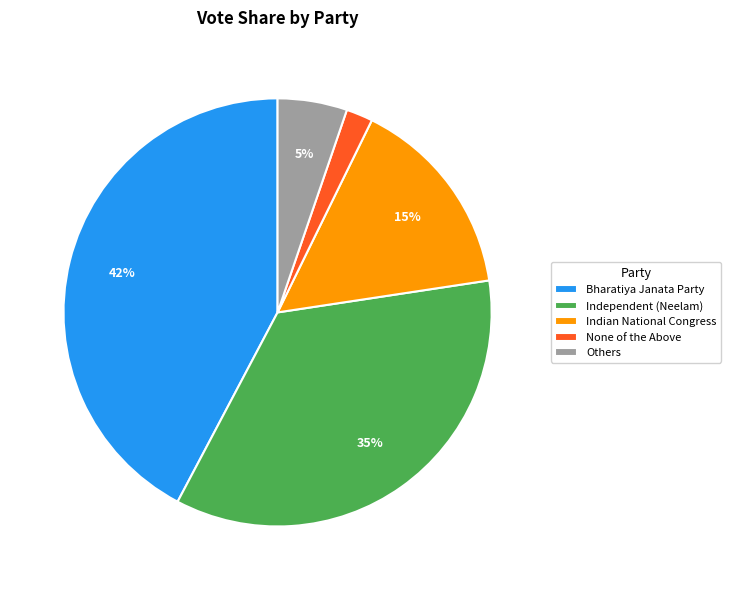

Does Indian National Congress account for over 50% of the chart?

No